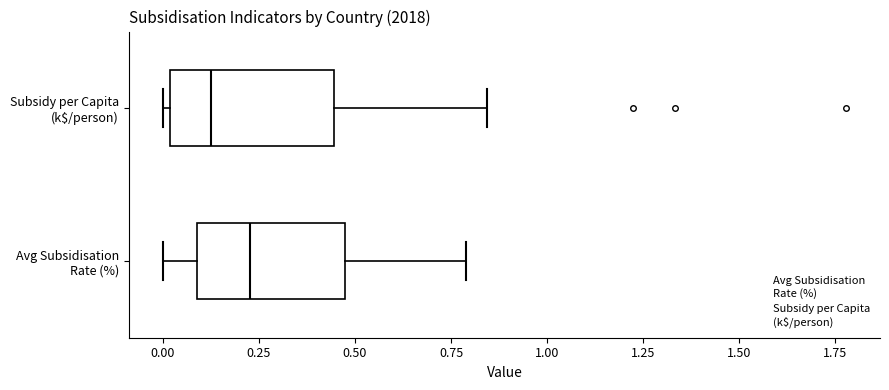

Where is the left edge of the box for Subsidy per Capita (k$/person) on the x-axis? The values are not printed on the chart, so give them approximately, as read against the axis.

0.00